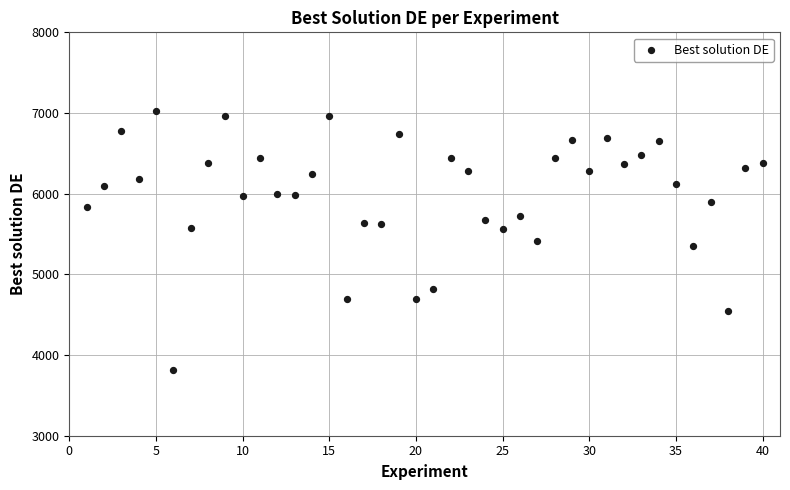

What is the range of X values (max minus min)?

39.0